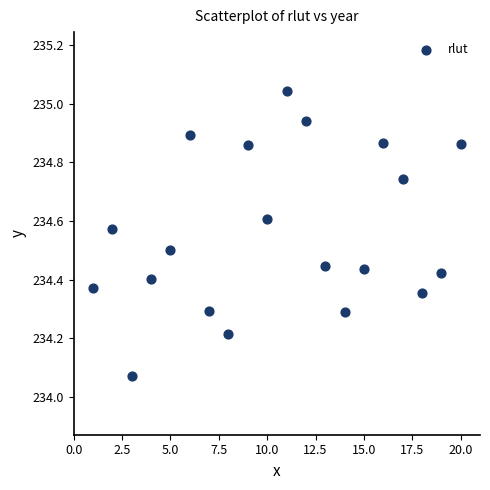

What is the range of Y values (max minus min)?

1.0